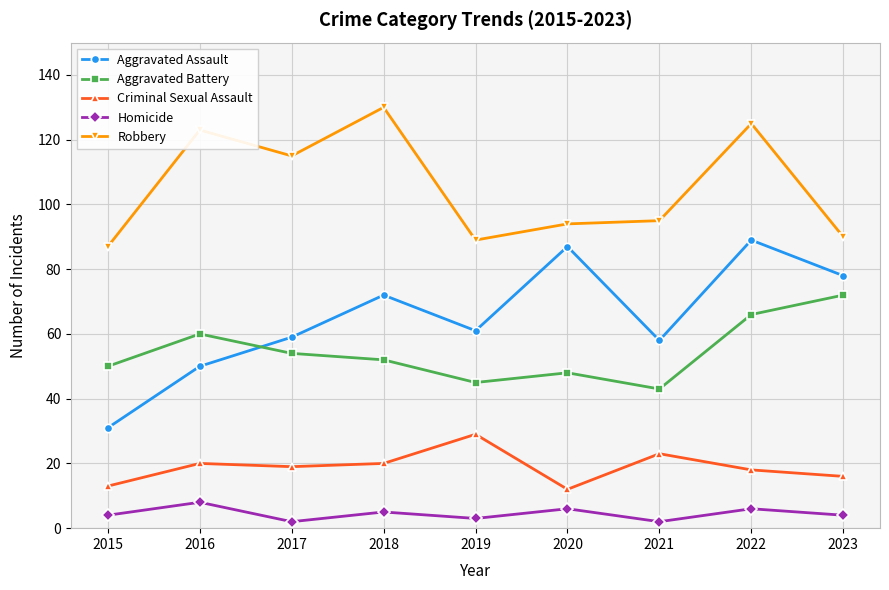

Reading left to right, transcribe all the data shown in this chart.

Aggravated Assault: 31	50	59	72	61	87	58	89	78
Aggravated Battery: 50	60	54	52	45	48	43	66	72
Criminal Sexual Assault: 13	20	19	20	29	12	23	18	16
Homicide: 4	8	2	5	3	6	2	6	4
Robbery: 87	123	115	130	89	94	95	125	90